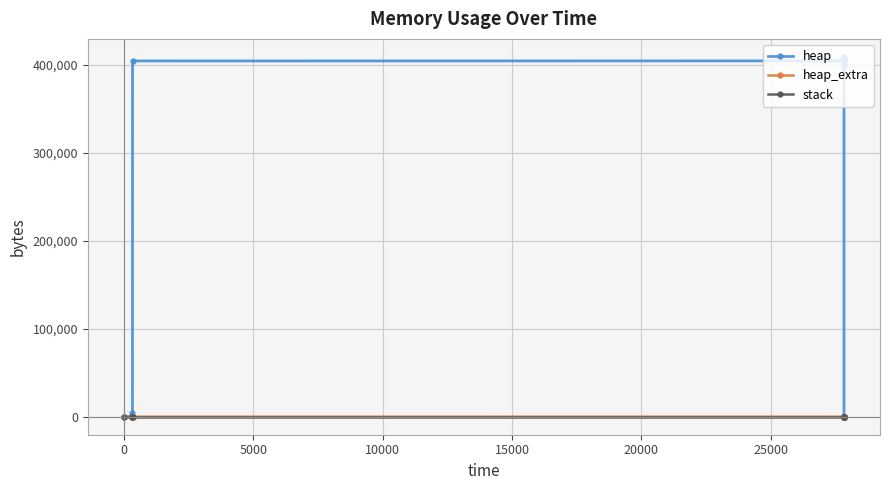

What is the difference between the maximum and minimum values in the heap_extra series?

70